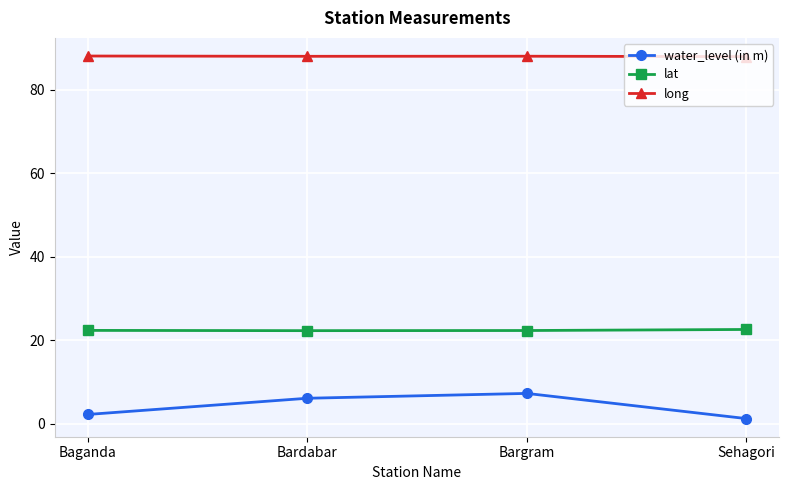

True or false: water_level (in m) and long intersect in this chart.

False